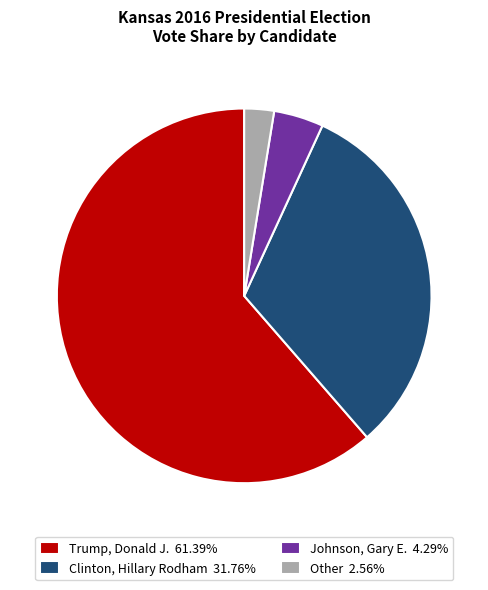

Do Trump, Donald J. 61.39% and Clinton, Hillary Rodham 31.76% together represent more than half of the pie?

Yes